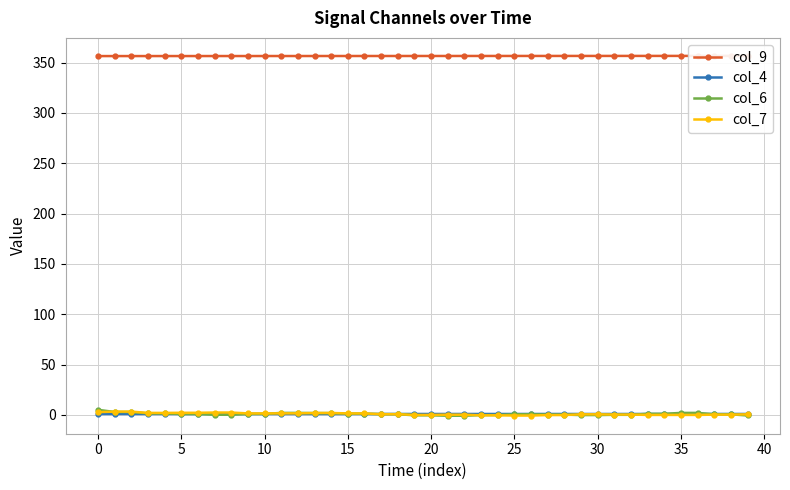

The col_7 series shows 0.7 at 32. True or false?

False